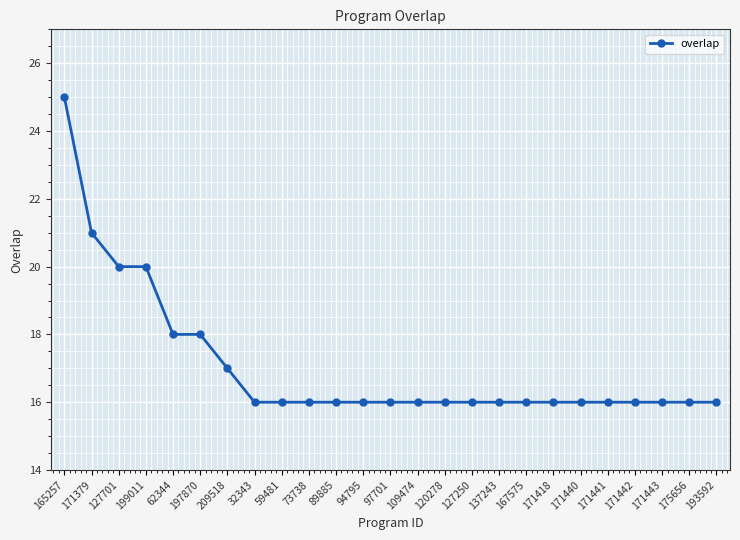

What is the label of the 9th point from the left?

59481